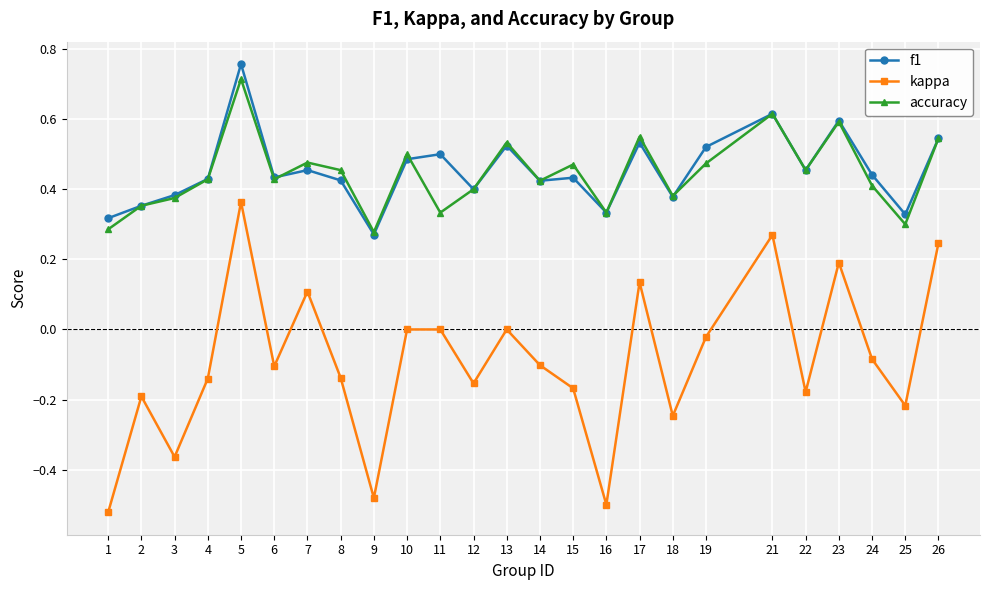

At which label does f1 reach its peak?

5